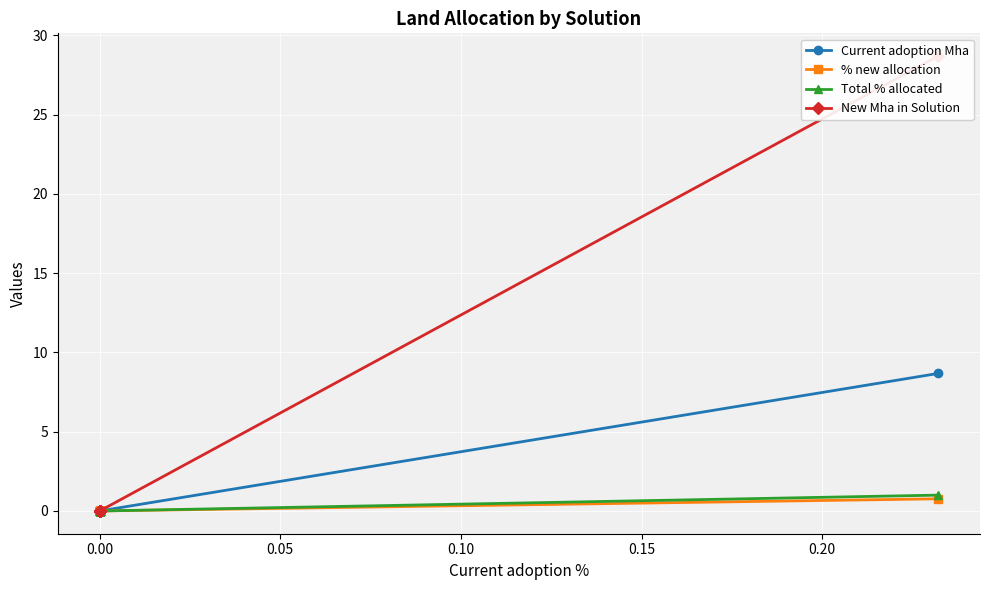

True or false: % new allocation and New Mha in Solution intersect in this chart.

False